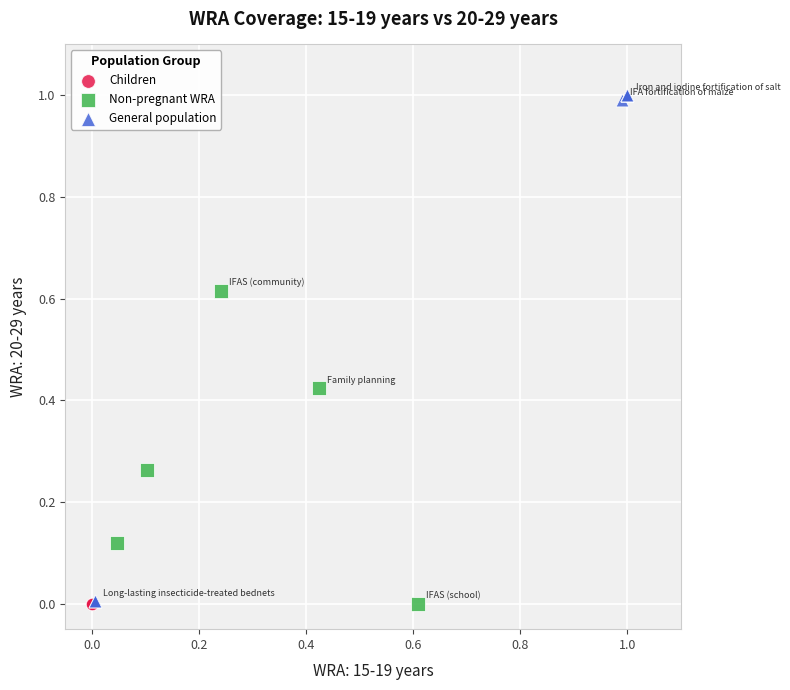

Which series reaches the maximum Y coordinate?

General population